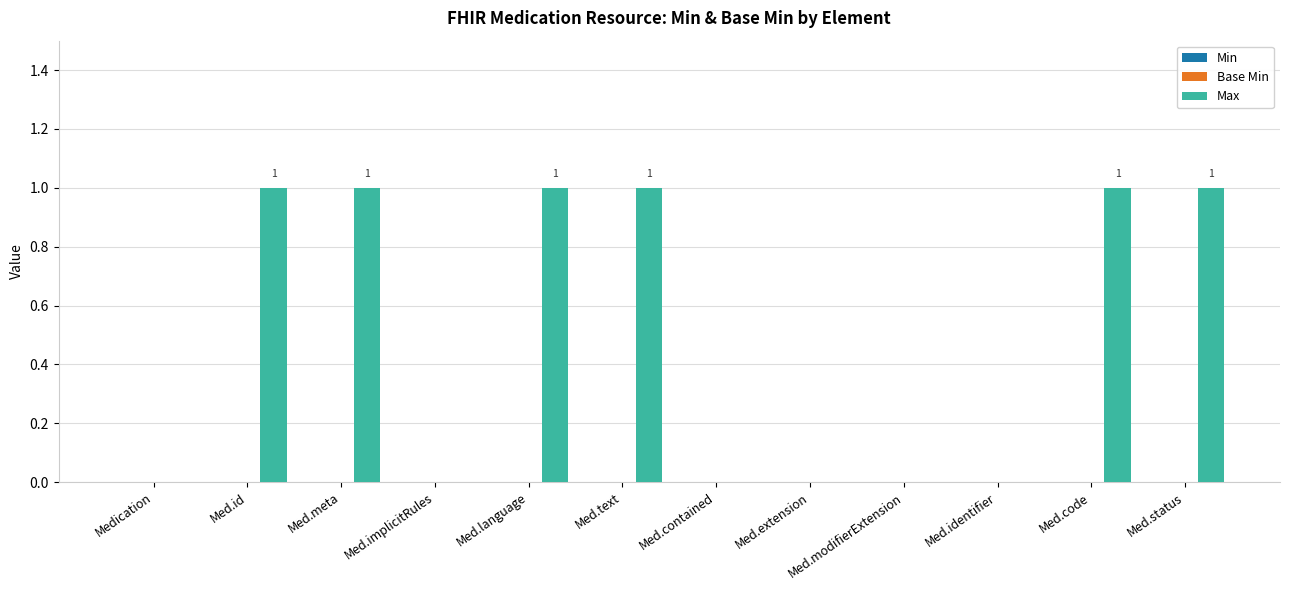

What is the sum of all values?

6